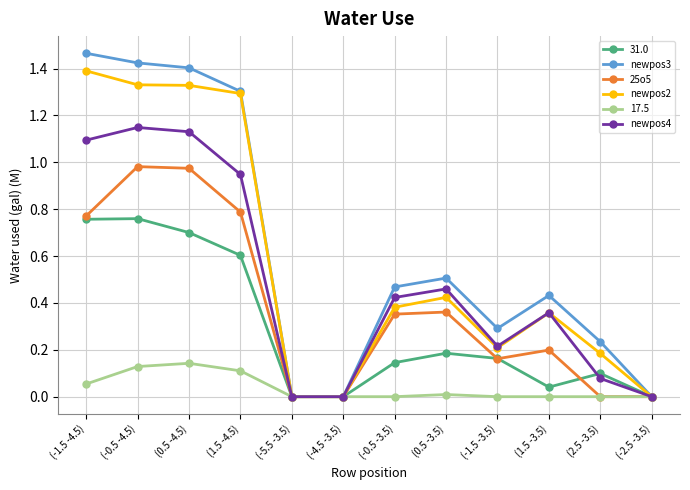

Which category has the highest value in the newpos3 series?

(-1.5 -4.5)